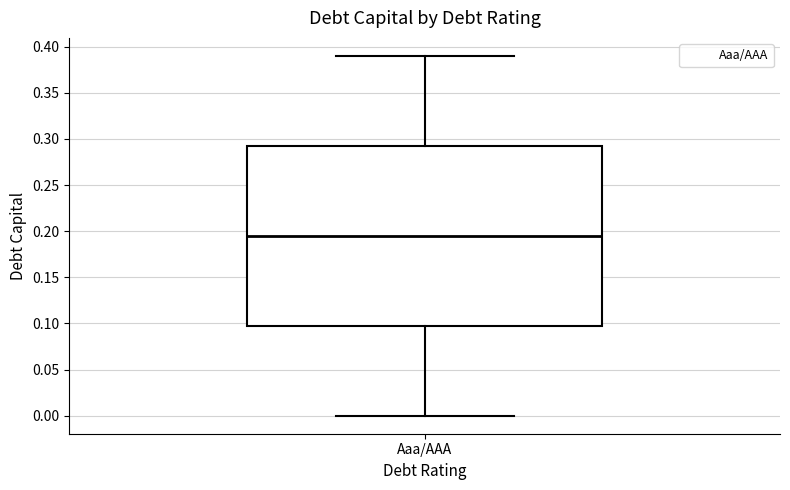

Read this box plot against the y-axis: the position of the median line, the range covered by the box, and the ends of both whiskers. The values are not printed on the chart, so give them approximately, as read against the axis.

median 0.195, box 0.100 to 0.295, whiskers 0.000 to 0.390